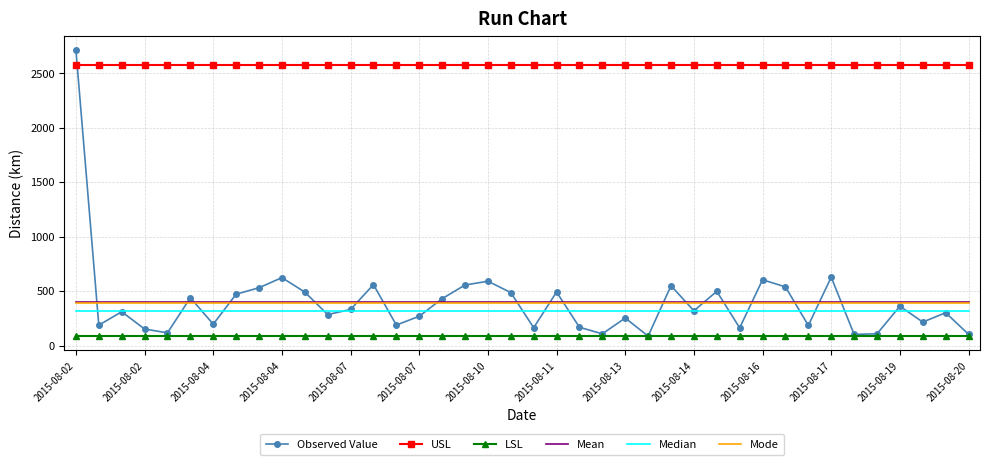

What is the smallest value displayed?

86.8